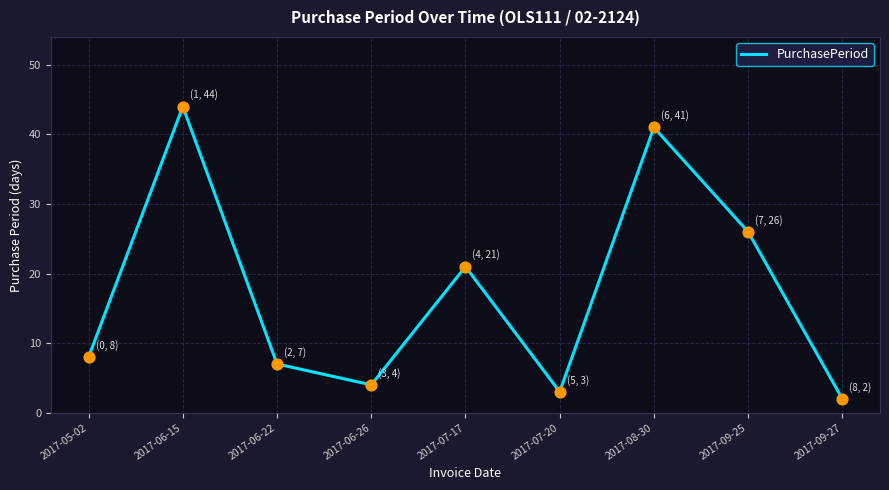

What is the change in value from 2017-09-25 to 2017-09-27?

-24